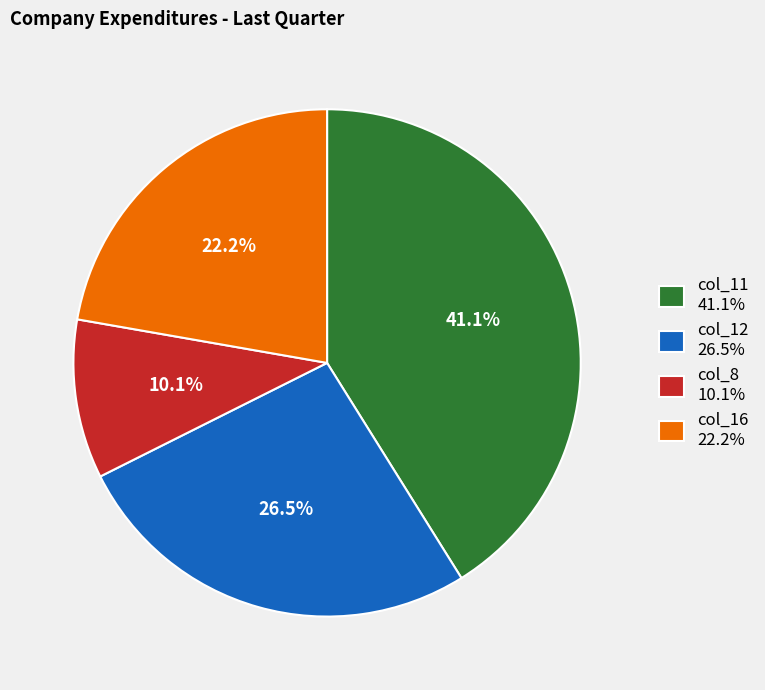

What is the smallest slice in the pie chart?

col_8 10.1%